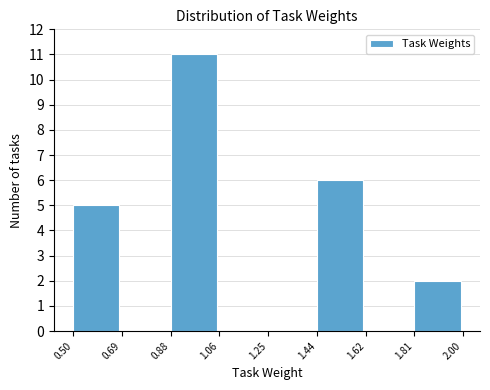

What is the height of the bar covering 0.88 to 1.06 on the x-axis? The values are not printed on the chart, so give them approximately, as read against the axis.

11